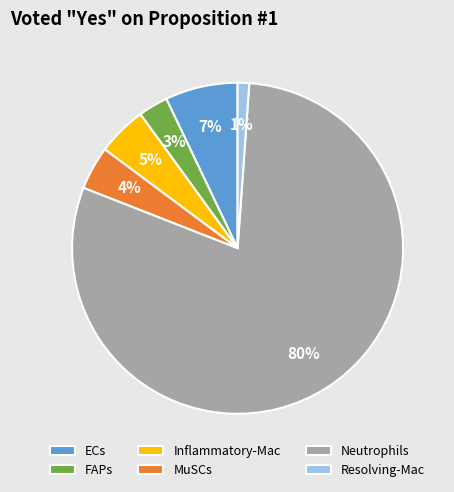

Combined, do MuSCs and FAPs account for over 50%?

No